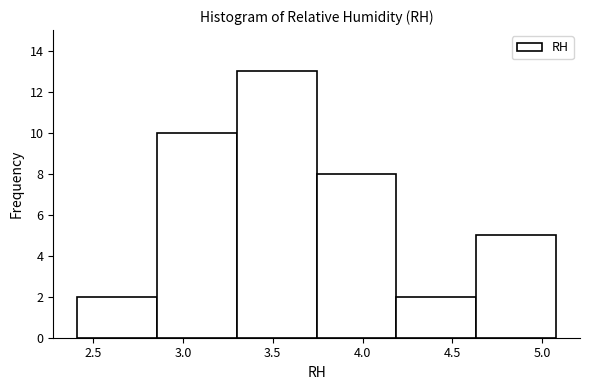

Reading left to right, transcribe this chart: for each bar, give the range it covers on the x-axis and its height. Neither the bar edges nor the heights are printed on the chart, so give them approximately, as read against the axes.

2.40 to 2.85: 2
2.85 to 3.30: 10
3.30 to 3.75: 13
3.75 to 4.20: 8
4.20 to 4.65: 2
4.65 to 5.10: 5